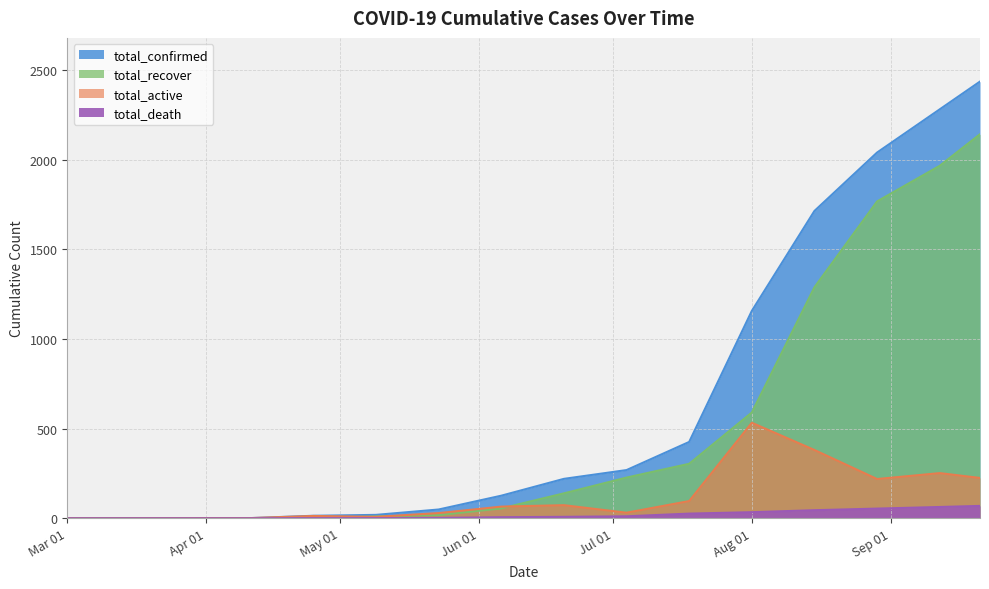

True or false: total_death has a value of 0 at 2020-05-09.

False